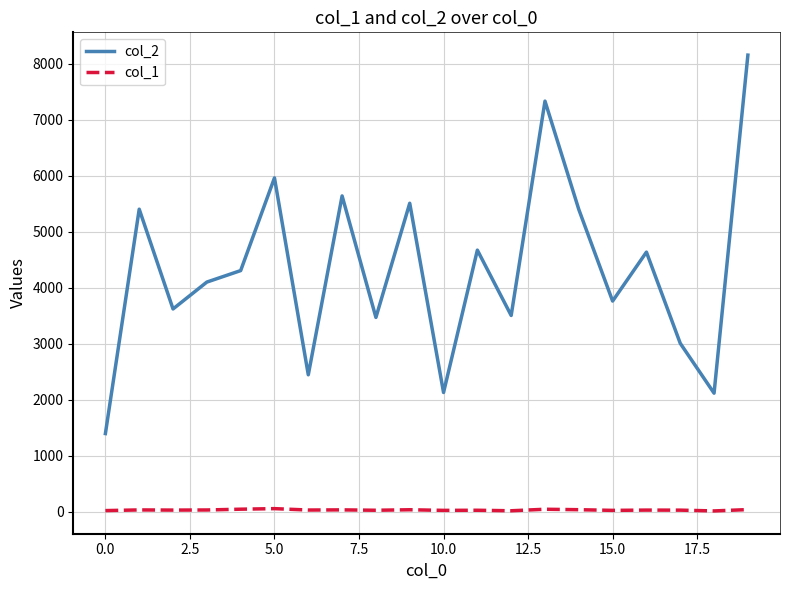

What is the difference between the maximum and minimum values in the col_1 series?

41